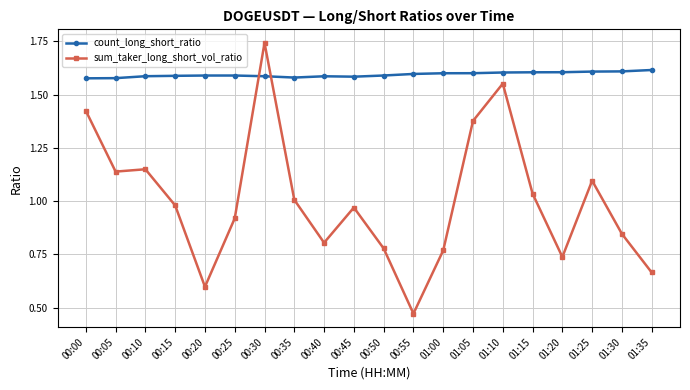

How many distinct data groups are displayed?

2